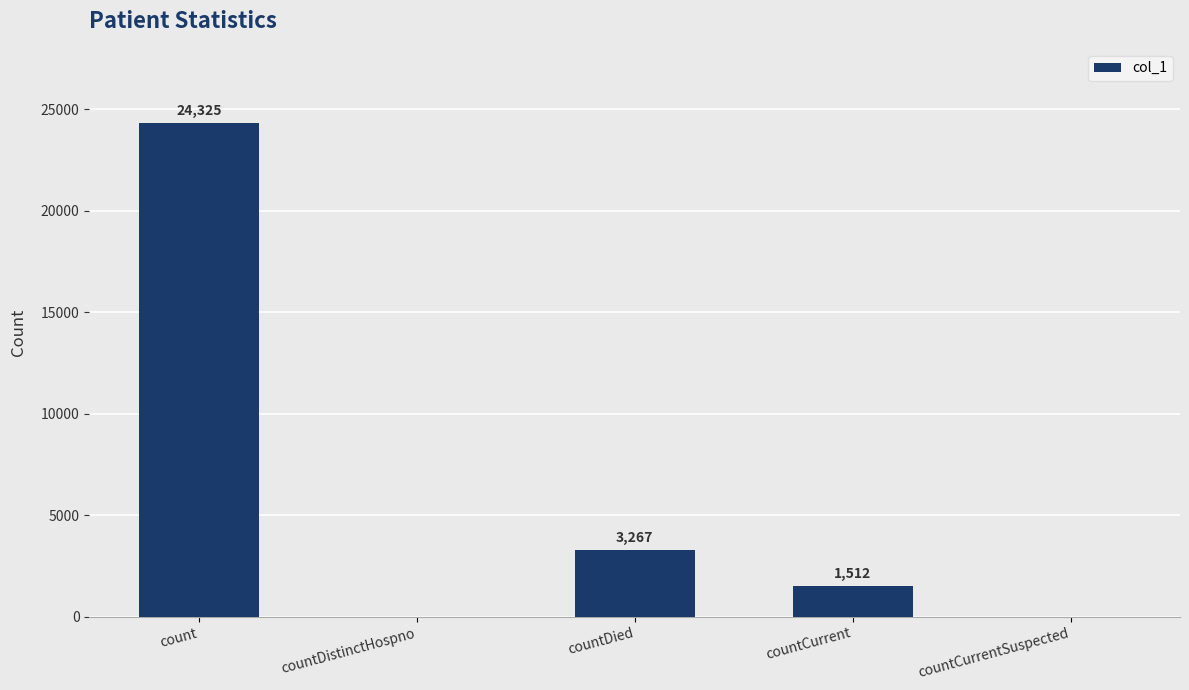

Is it true that the value at countDistinctHospno is 0?

True